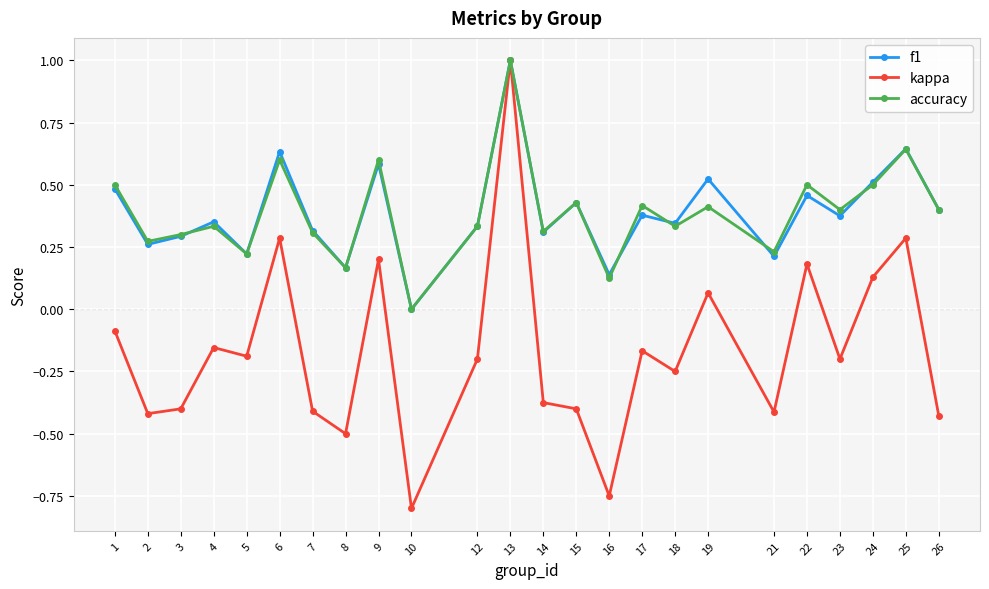

The f1 series shows 0.0 at 10. True or false?

True